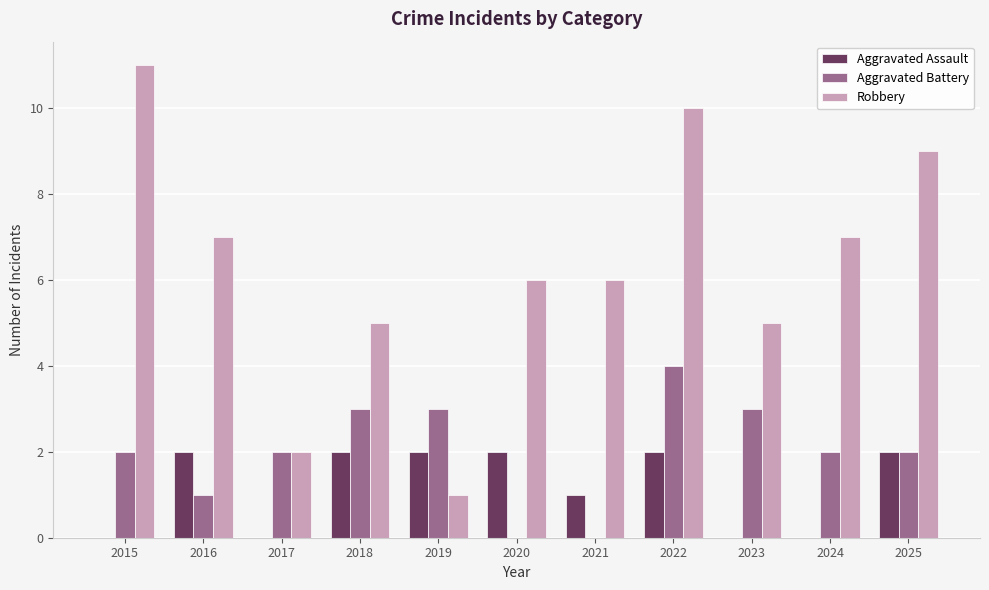

Between 2021 and 2024, which series saw the biggest shift?

Aggravated Battery